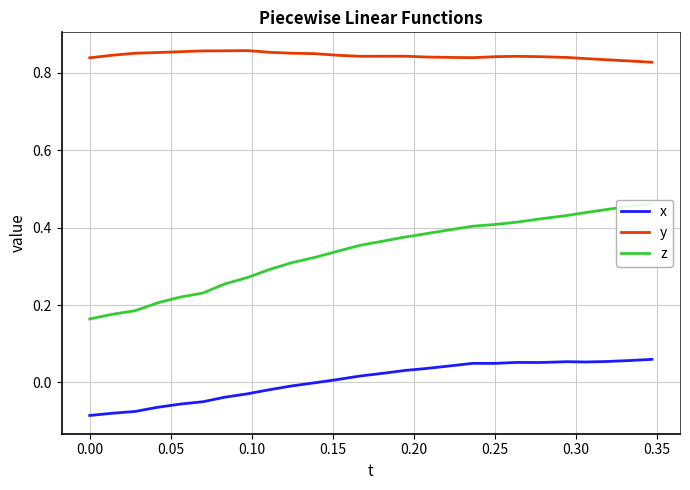

True or false: y and x intersect in this chart.

False